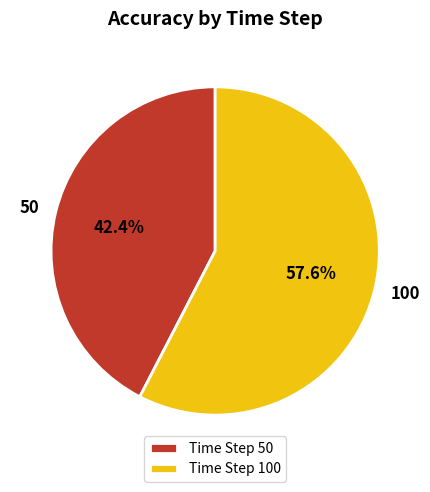

What percentage do 50 and 100 together represent?

100.0%